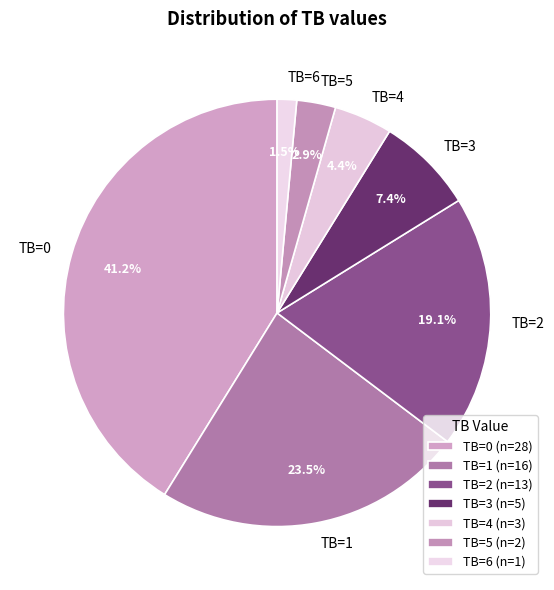

How much of the chart is everything except TB=0?

58.8%